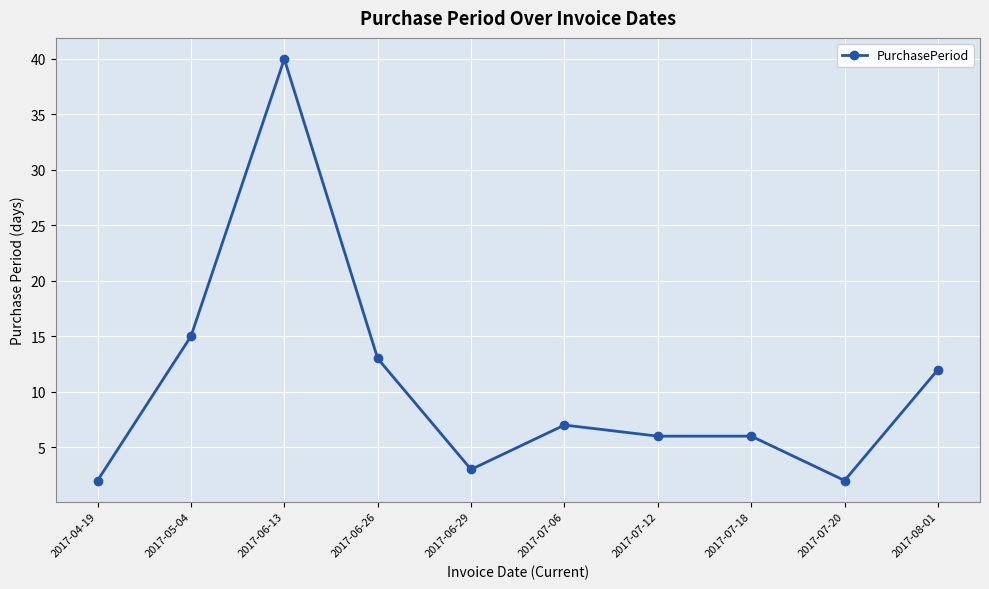

The chart shows a value of 4 at 2017-07-18. True or false?

False